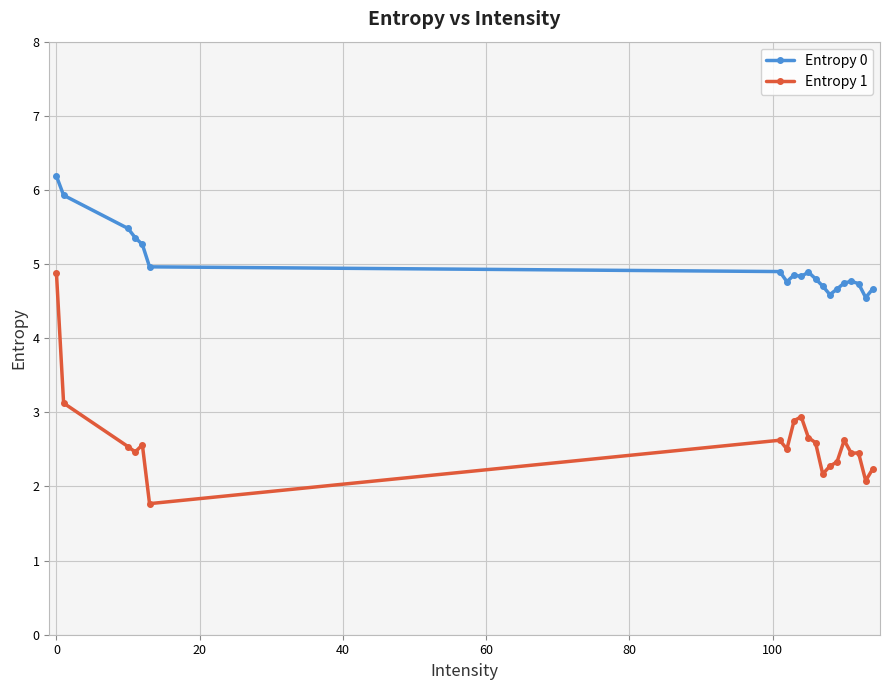

True or false: Entropy 1 has more than 2 interior local peaks.

True